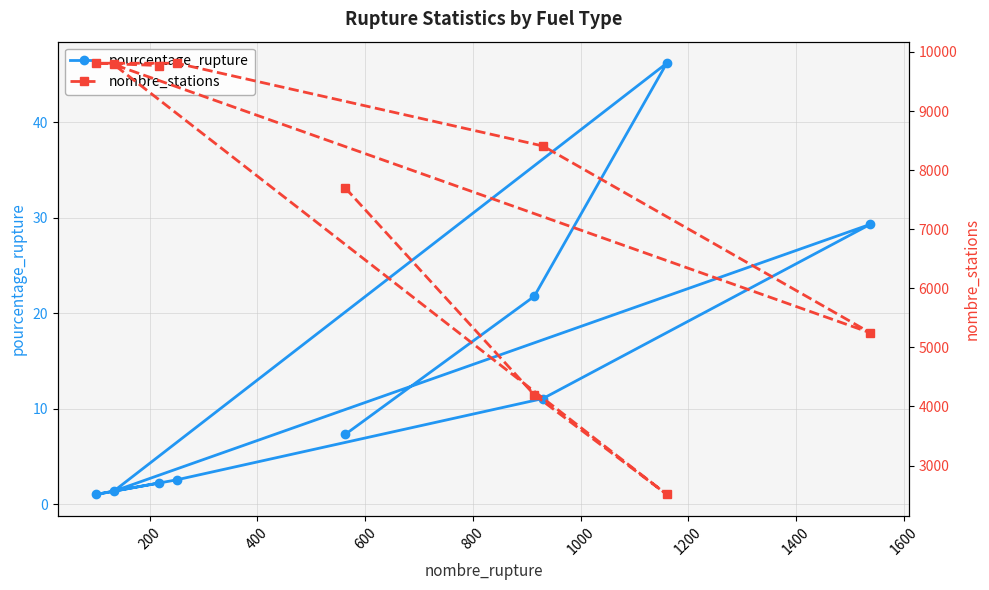

Does the chart display data point markers on the line(s)?

Yes